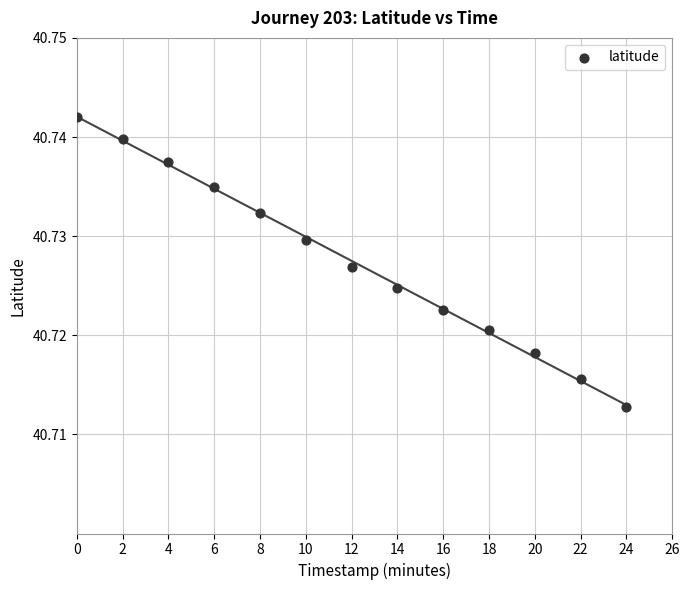

What is the range of X values (max minus min)?

24.0